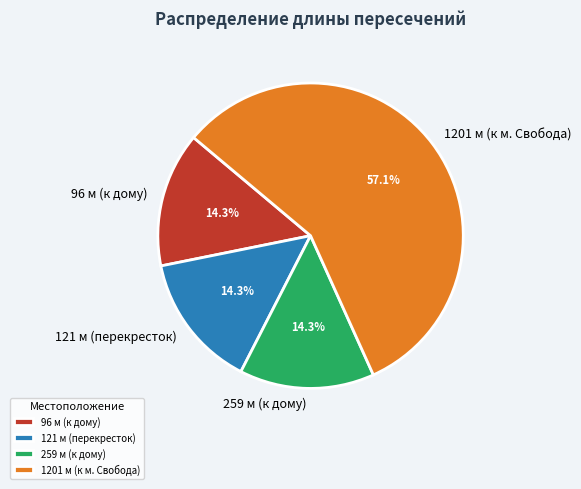

What percentage is the 259 м (к дому) slice, to the nearest percent?

14%